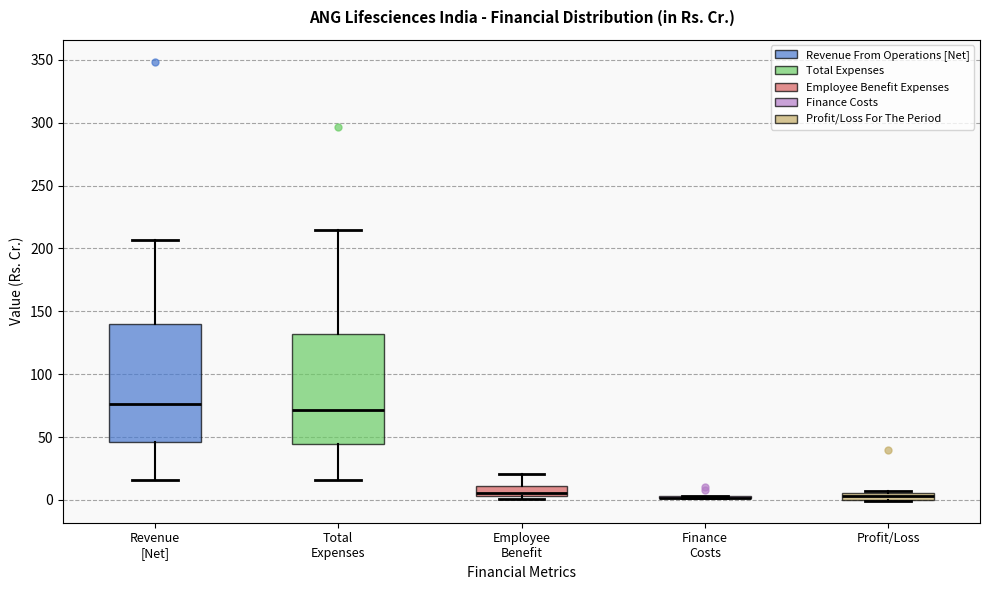

Which box is the tallest, from its lower edge to its upper edge?

Revenue [Net]